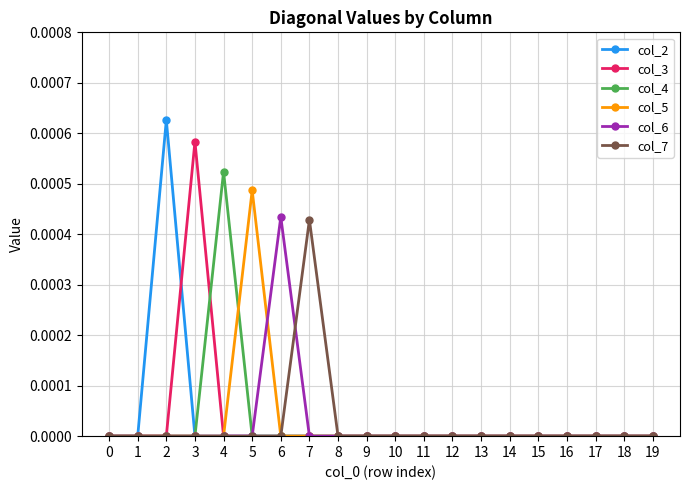

At which category is the sum across all series the highest?

2